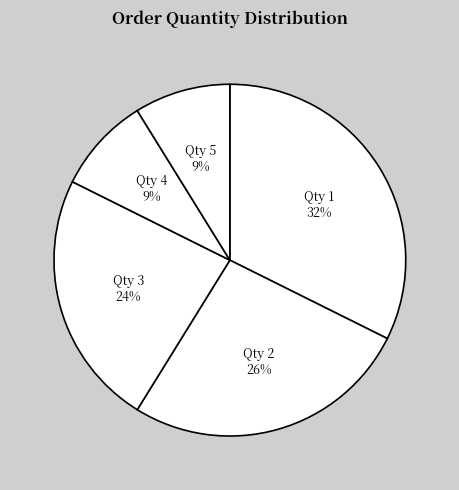

Combined, do Qty 4 and Qty 2 account for over 50%?

No